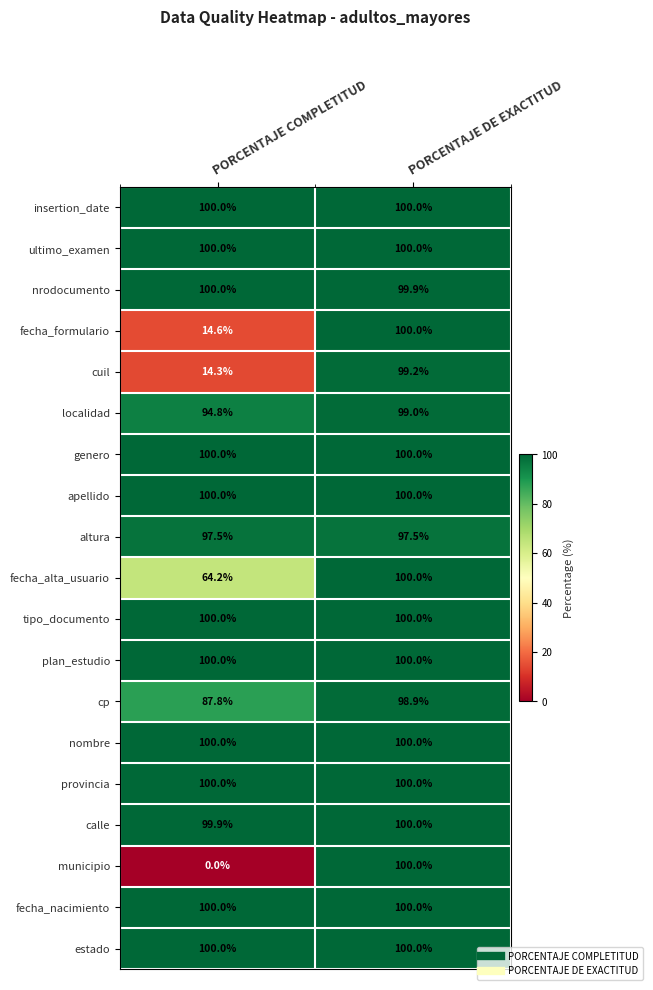

What is the spread (max minus min) of values at PORCENTAJE COMPLETITUD?

100.0